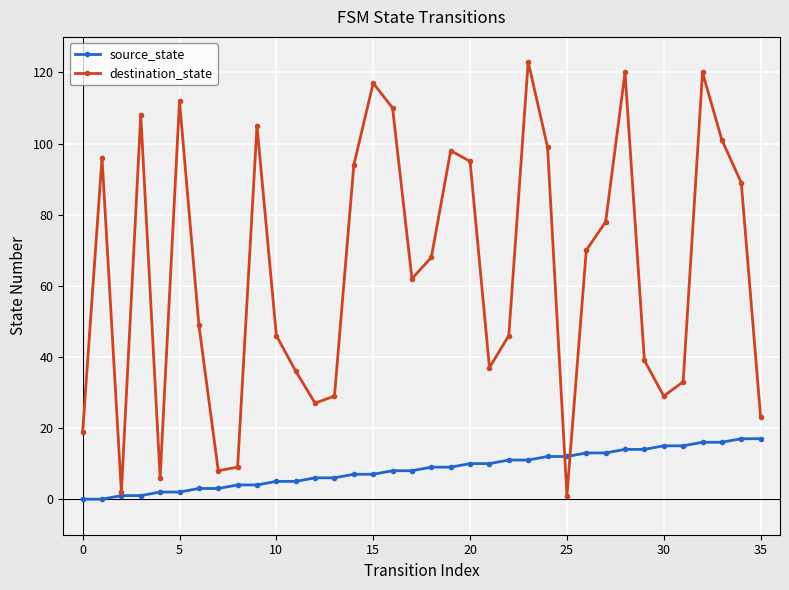

What is the greatest value displayed?

123